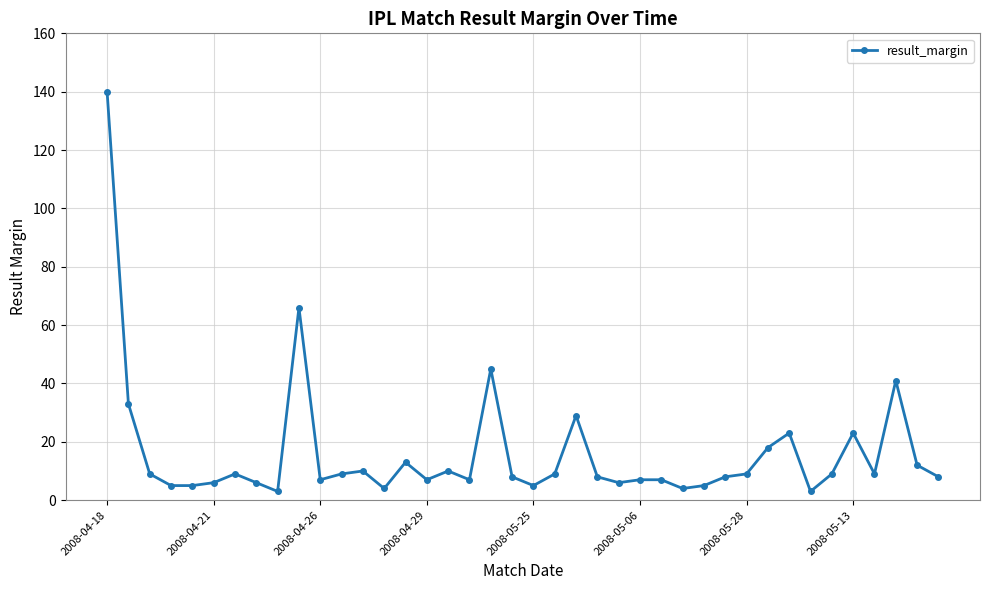

True or false: there are more than 1 points higher than both neighbors.

True